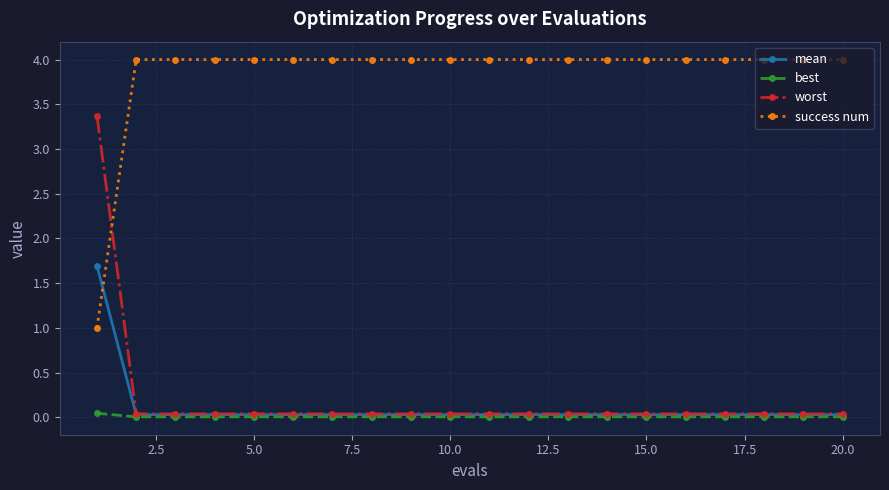

What is the greatest value displayed?

4.0